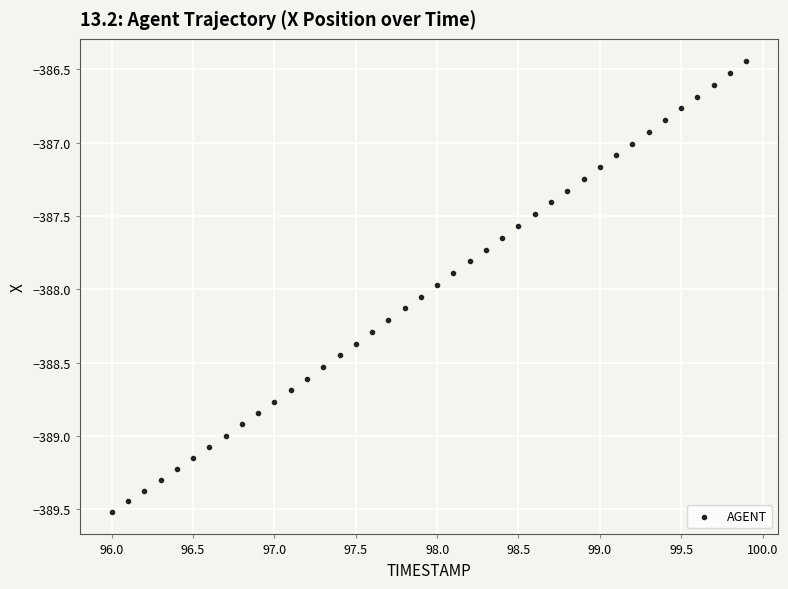

What is the range of Y values (max minus min)?

3.1